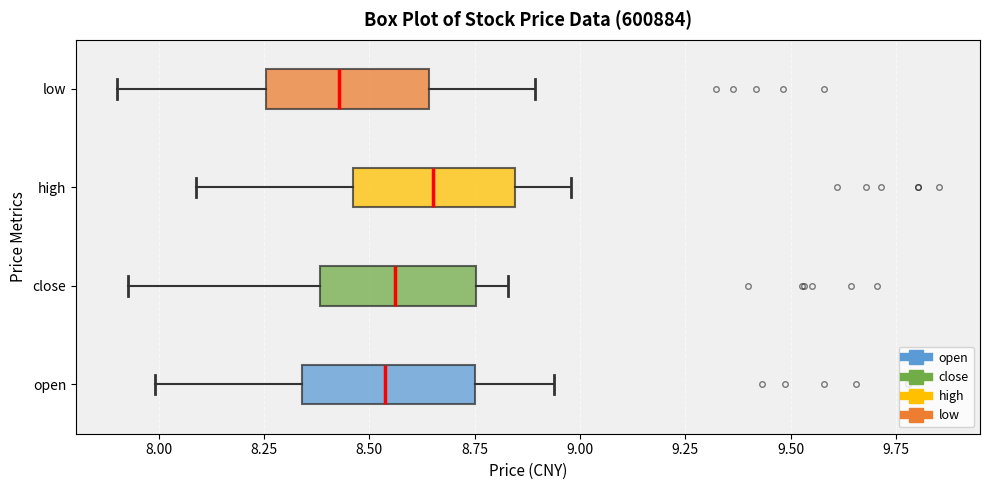

Which box has the furthest to the right median line?

high